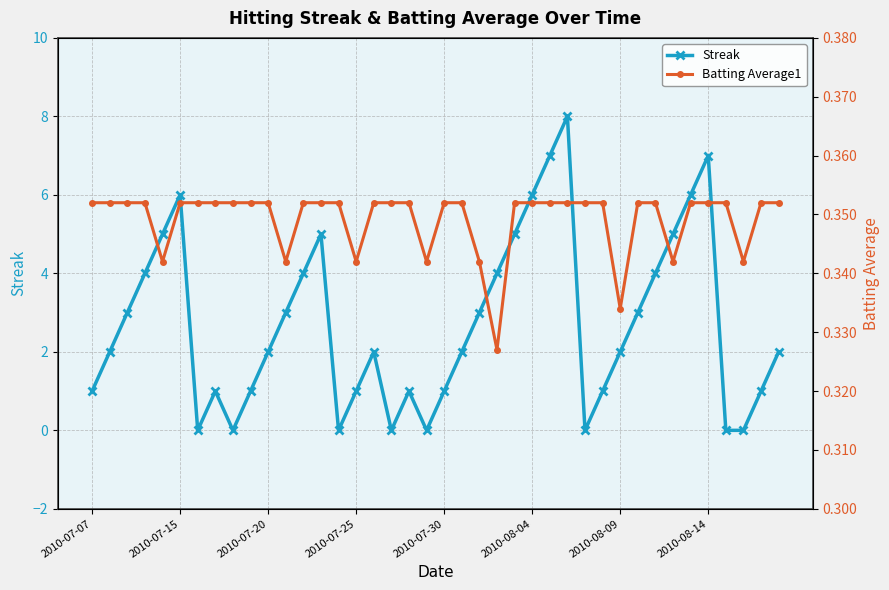

Rank the series by their maximum value, from lowest to highest.

Batting Average1, Streak